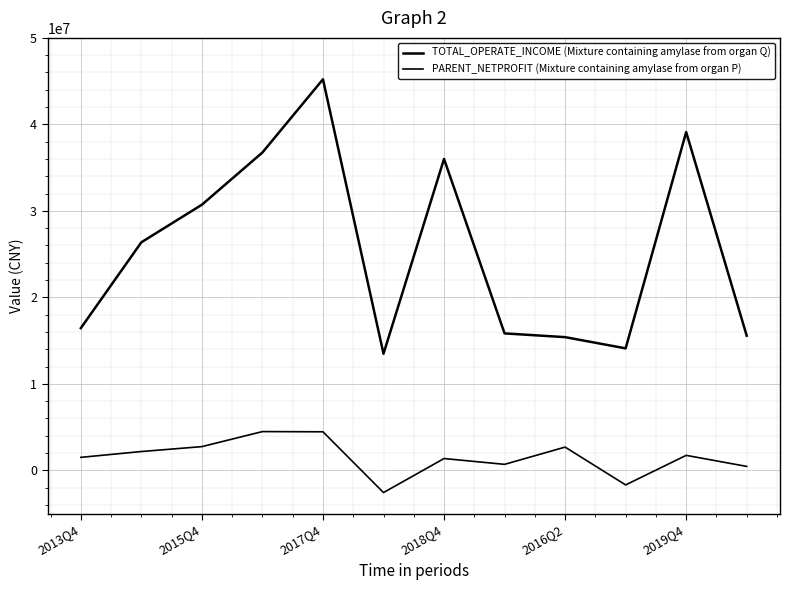

True or false: PARENT_NETPROFIT (Mixture containing amylase from organ P) and TOTAL_OPERATE_INCOME (Mixture containing amylase from organ Q) cross at least once.

False